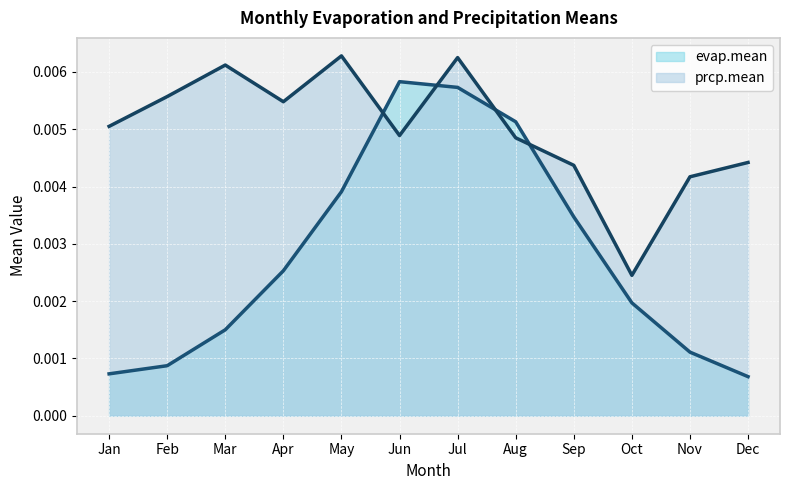

The prcp.mean series shows 0.0 at Jul. True or false?

True